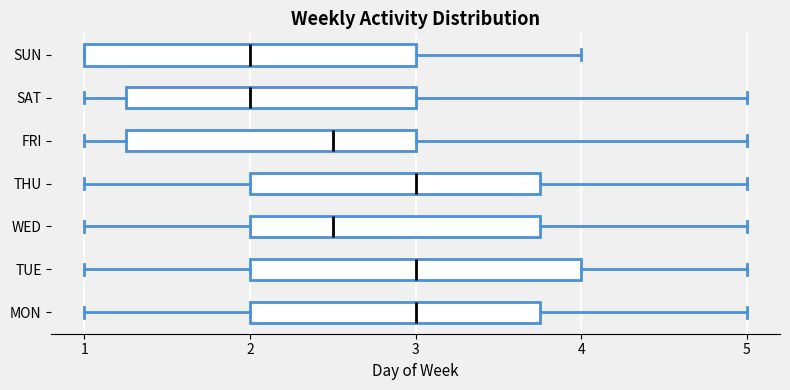

Reading bottom to top, read every box against the x-axis: the position of its median line, the range the box covers, and the ends of its whiskers. The values are not printed on the chart, so give them approximately, as read against the axis.

MON: median 3.0, box 2.0 to 3.8, whiskers 1.0 to 5.0
TUE: median 3.0, box 2.0 to 4.0, whiskers 1.0 to 5.0
WED: median 2.5, box 2.0 to 3.8, whiskers 1.0 to 5.0
THU: median 3.0, box 2.0 to 3.8, whiskers 1.0 to 5.0
FRI: median 2.5, box 1.3 to 3.0, whiskers 1.0 to 5.0
SAT: median 2.0, box 1.3 to 3.0, whiskers 1.0 to 5.0
SUN: median 2.0, box 1.0 to 3.0, whiskers 1.0 to 4.0